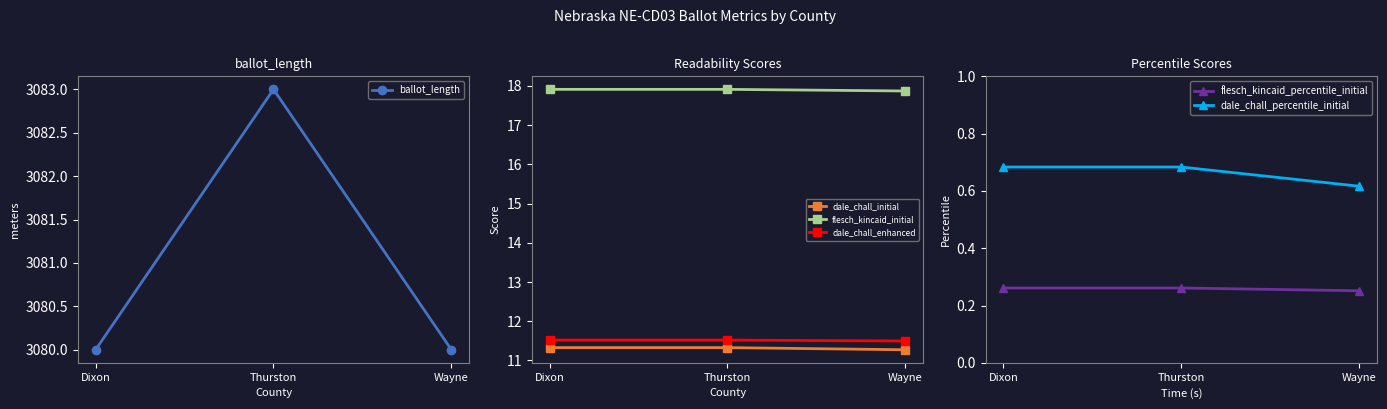

At which label does dale_chall_initial reach its minimum?

Wayne